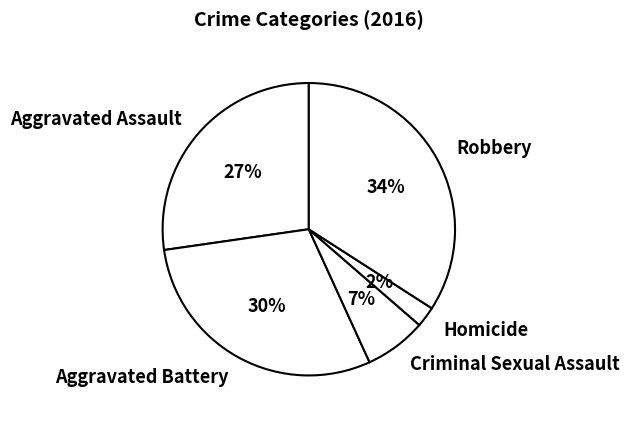

To the nearest percent, what is the combined percentage of Robbery and Criminal Sexual Assault?

41%